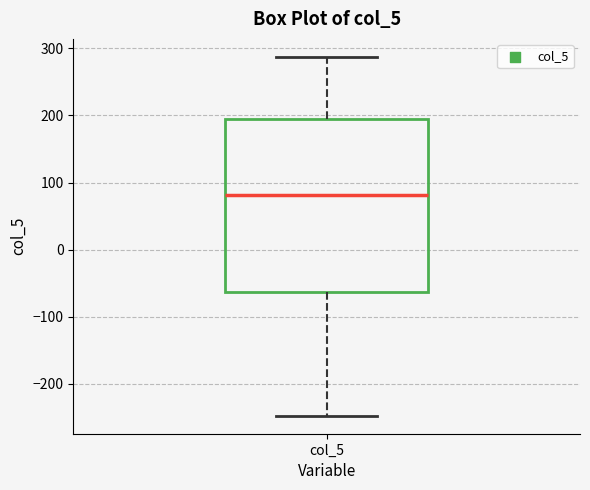

Read this box plot against the y-axis: the position of the median line, the range covered by the box, and the ends of both whiskers. The values are not printed on the chart, so give them approximately, as read against the axis.

median 80, box -60 to 200, whiskers -250 to 290